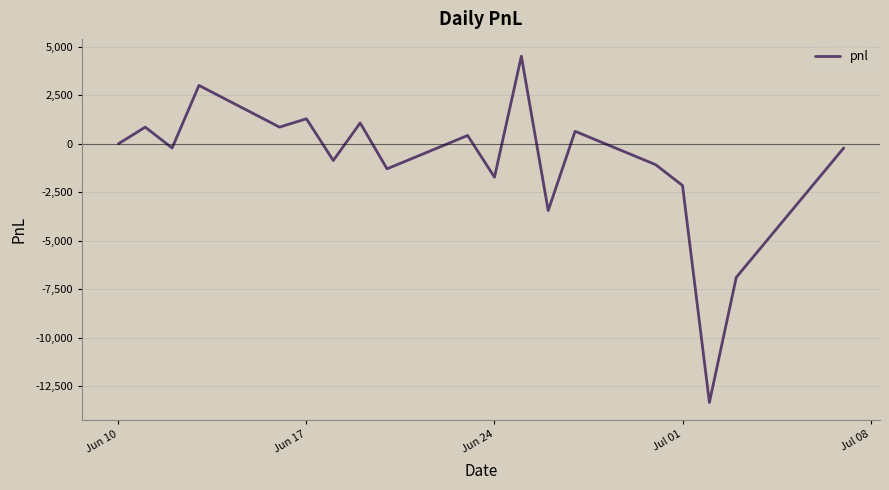

Does the chart display data point markers on the line(s)?

No